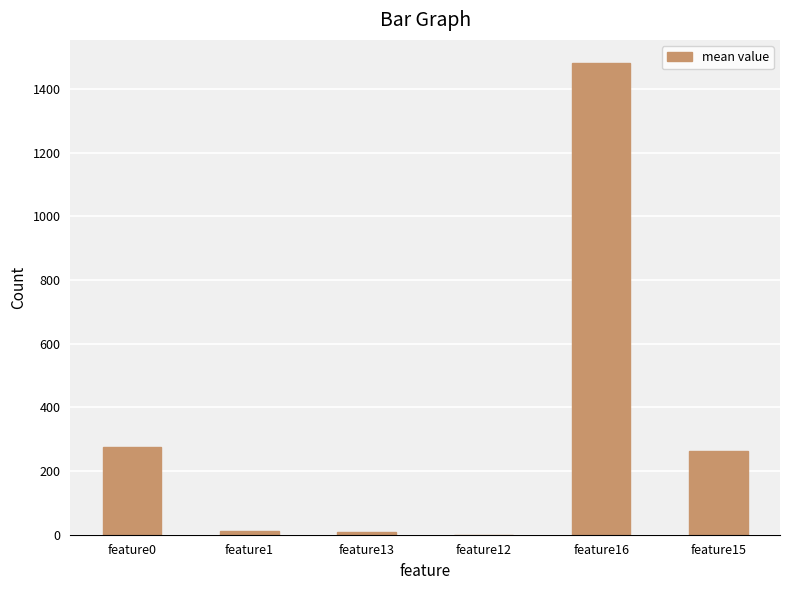

At which category does the chart reach its peak across all series?

feature16